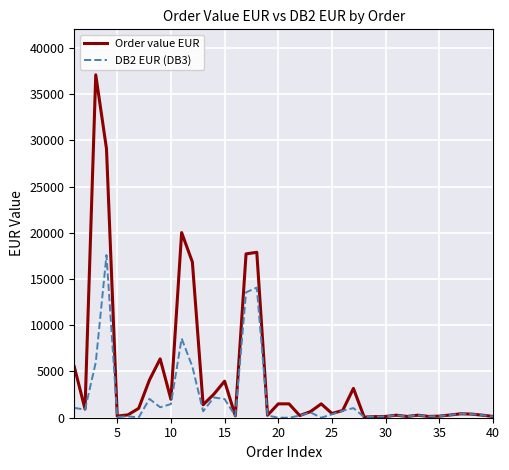

Rank the series by their average value, from lowest to highest.

DB2 EUR (DB3), Order value EUR